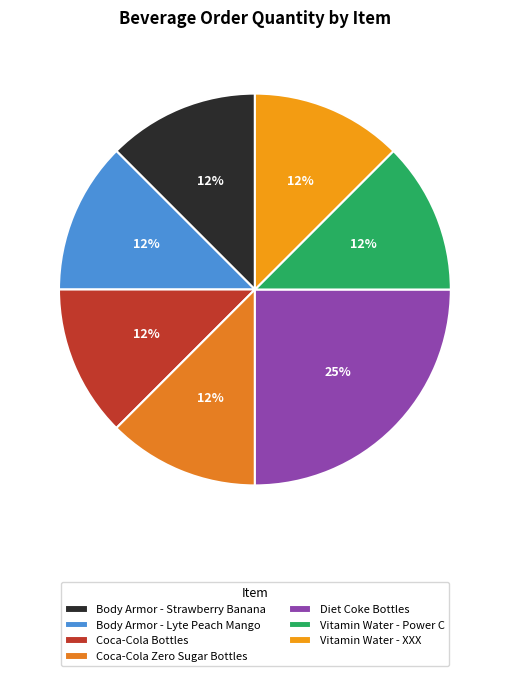

To the nearest percent, what is the combined percentage of Vitamin Water - Power C and Body Armor - Lyte Peach Mango?

25%